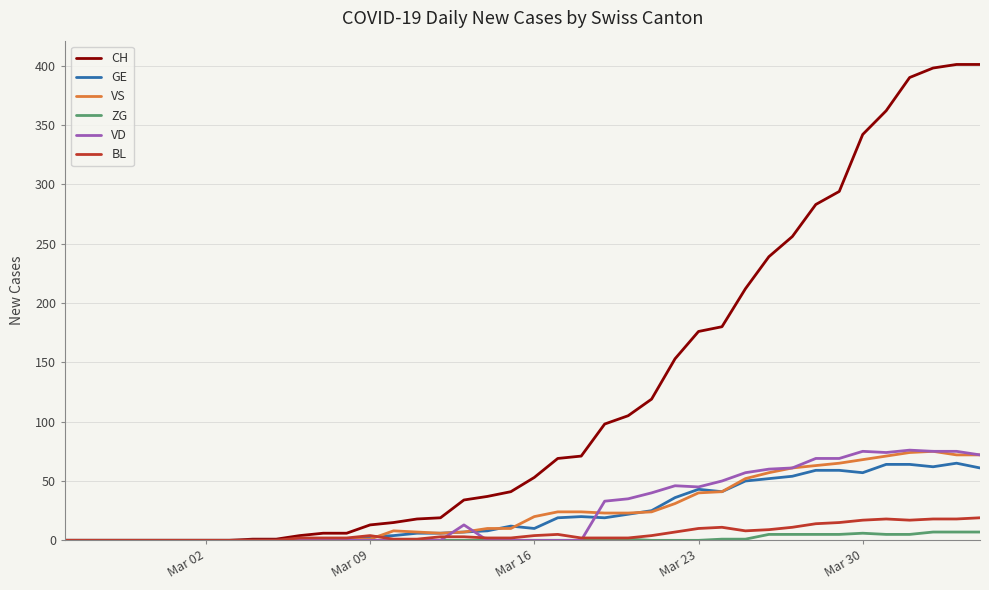

Which series has the largest total across all categories?

CH